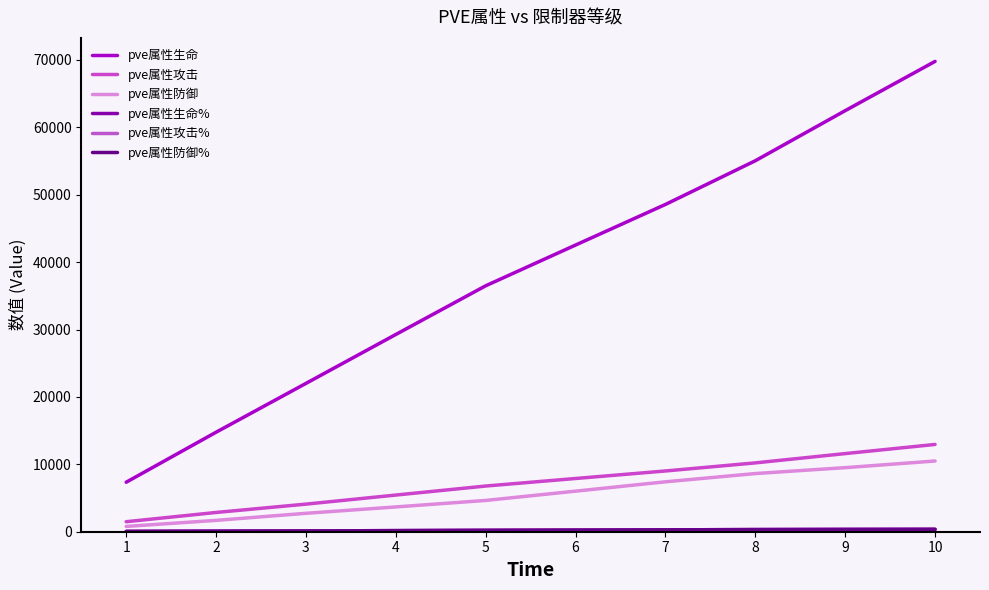

Is this an area chart (filled region under the line)?

No